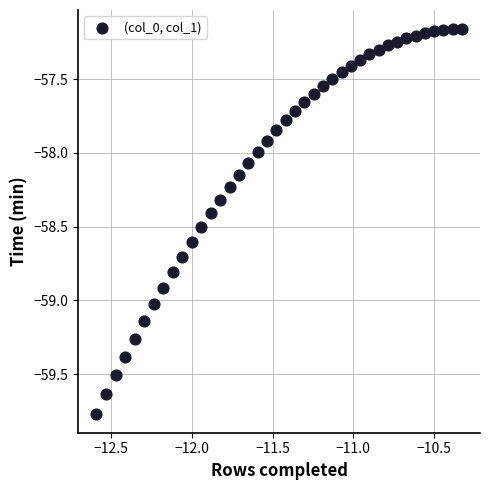

What is the range of X values (max minus min)?

2.3